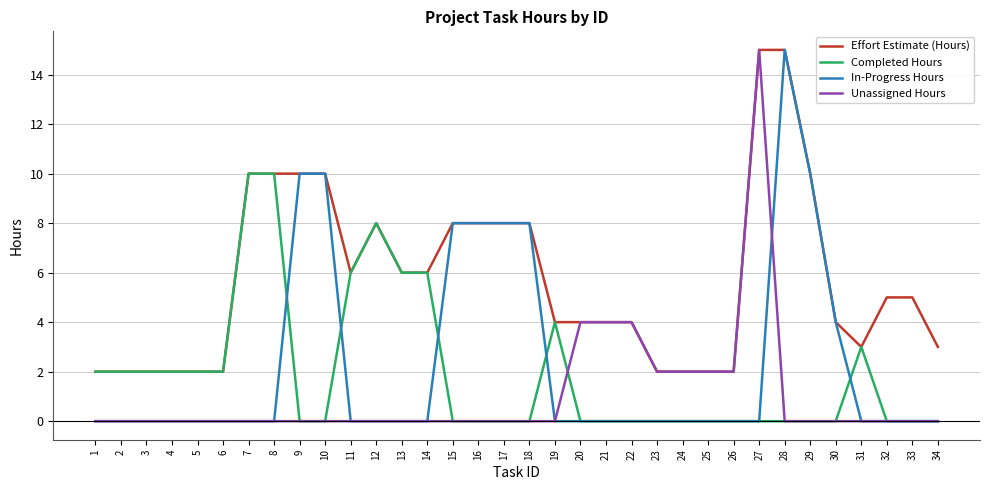

Is it true that In-Progress Hours equals 10 at 33?

False